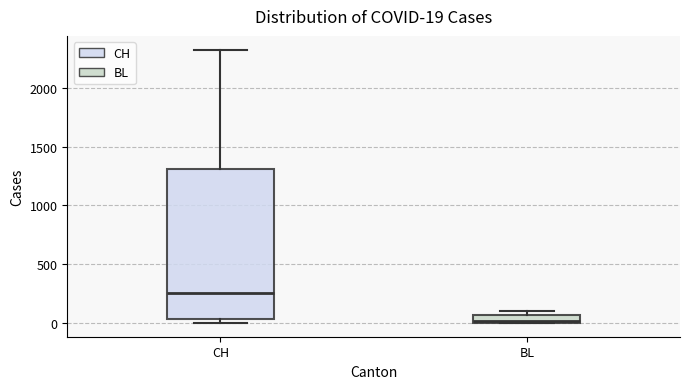

Which box has the lowest median line?

BL